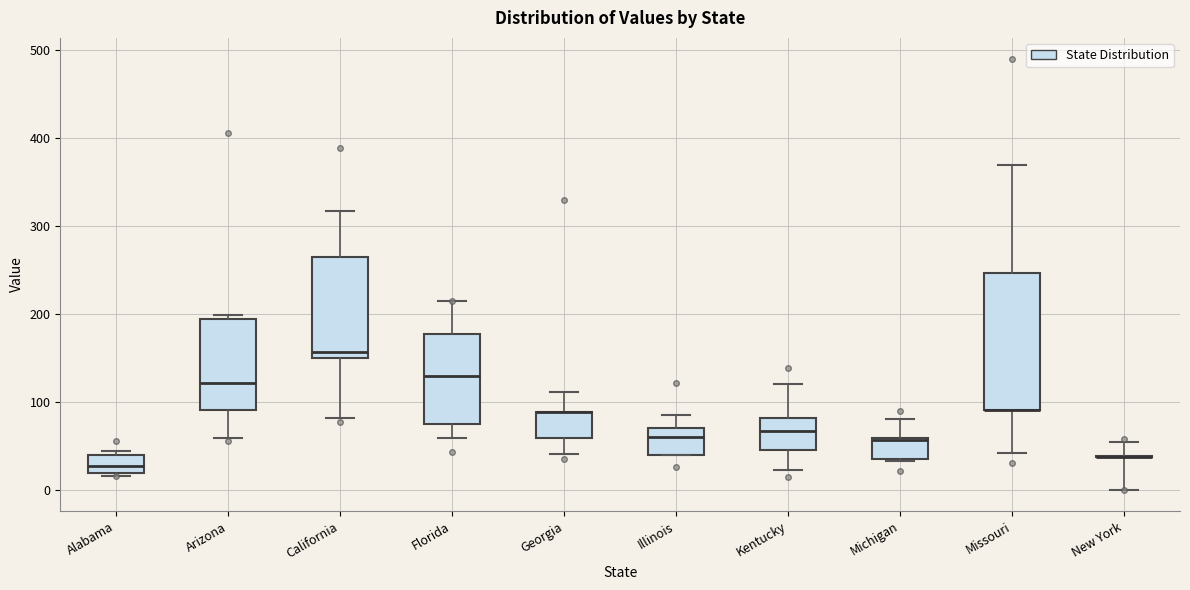

Reading left to right, transcribe this box plot: for each box, give where its median line is, the range the box spans, and where its two whiskers end, as read against the y-axis. The values are not printed on the chart, so give them approximately, as read against the axis.

Alabama: median 30, box 20 to 40, whiskers 20 (just below the box's lower edge) to 40 (just above the box's upper edge)
Arizona: median 120, box 90 to 190, whiskers 60 to 200
California: median 160, box 150 to 260, whiskers 80 to 320
Florida: median 130, box 80 to 180, whiskers 60 to 210
Georgia: median 90 (drawn on the box's upper edge), box 60 to 90, whiskers 40 to 110
Illinois: median 60, box 40 to 70, whiskers 40 to 90
Kentucky: median 70, box 50 to 80, whiskers 20 to 120
Michigan: median 60, box 40 to 60, whiskers 30 to 80
Missouri: median 90 (drawn on the box's lower edge), box 90 to 250, whiskers 40 to 370
New York: box collapsed to a line at 40, whiskers 0 to 50